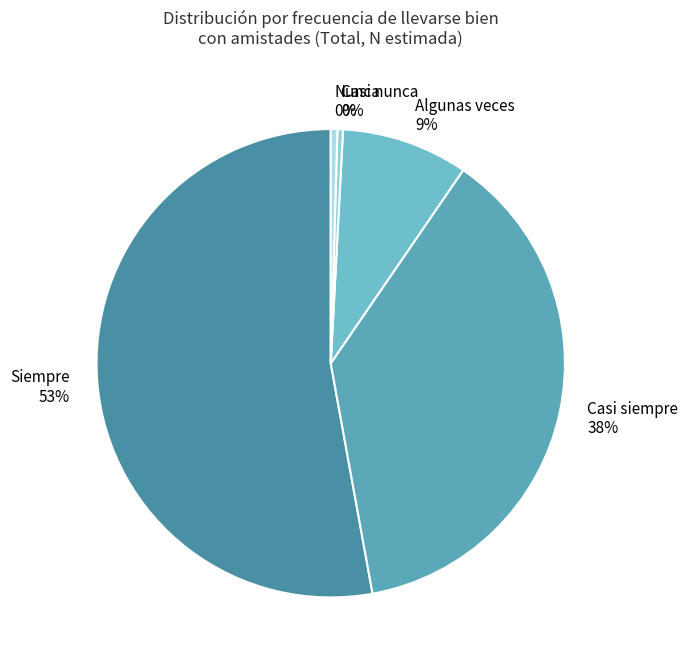

Do Nunca and Casi siempre together represent more than half of the pie?

No